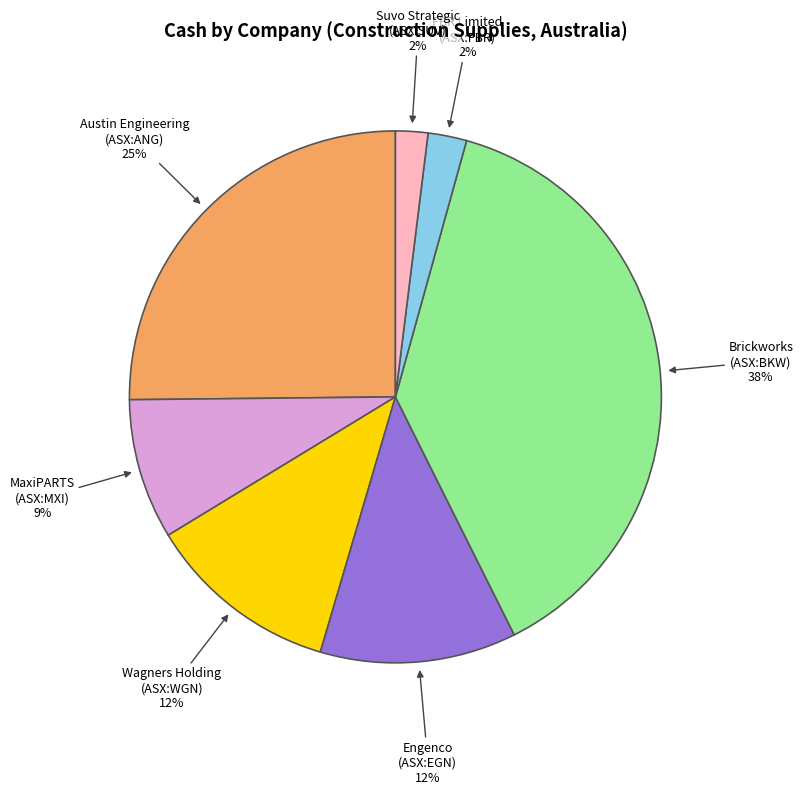

Which has a higher value, Suvo Strategic (ASX:SUV) or Engenco (ASX:EGN)?

Engenco (ASX:EGN)